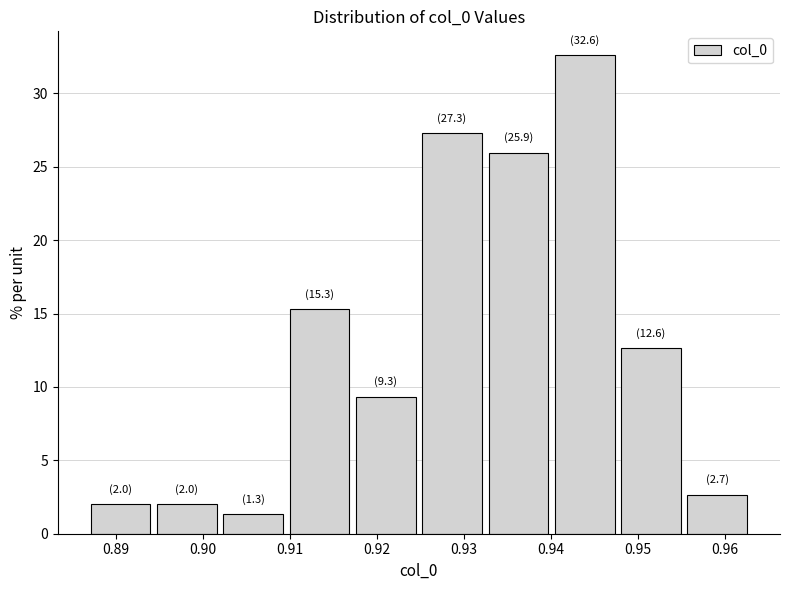

Over which range of the x-axis is the bar tallest?

0.940 to 0.948